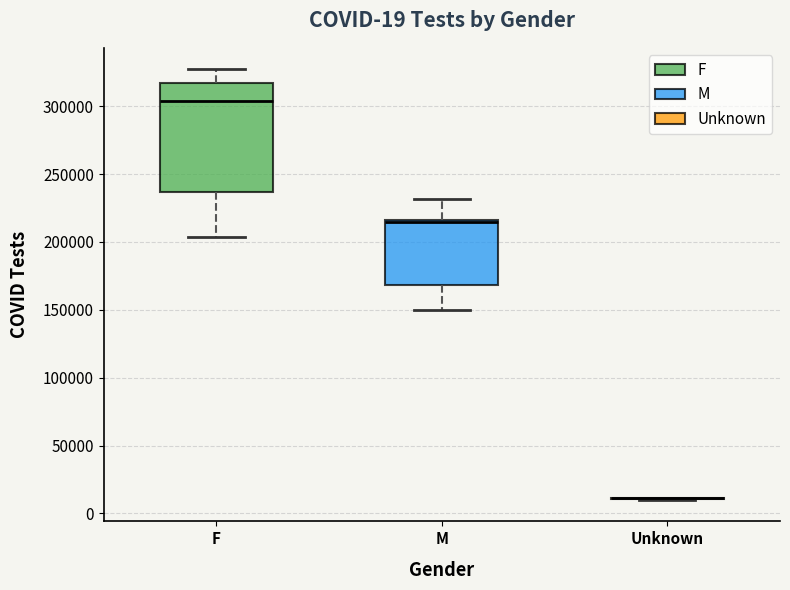

Which box is the tallest, from its lower edge to its upper edge?

F